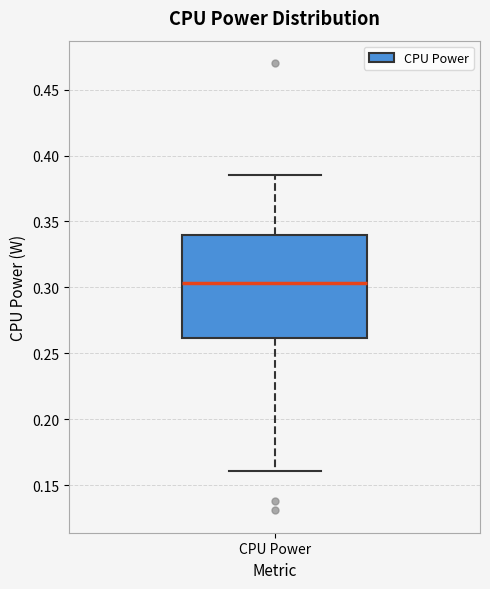

Where does the lower whisker of the box for CPU Power end on the y-axis? The values are not printed on the chart, so give them approximately, as read against the axis.

0.160